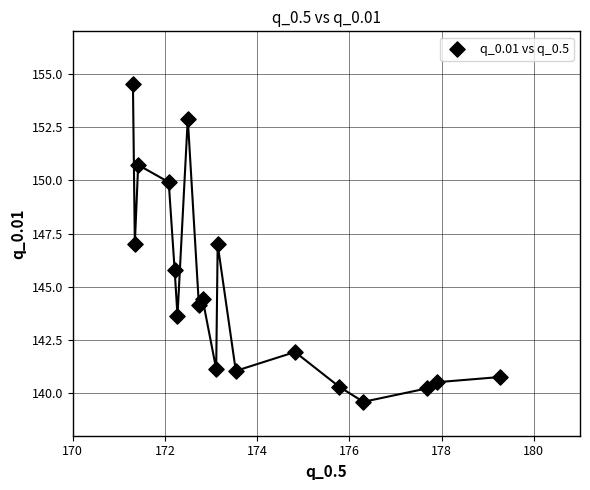

What is the range of X values (max minus min)?

8.0